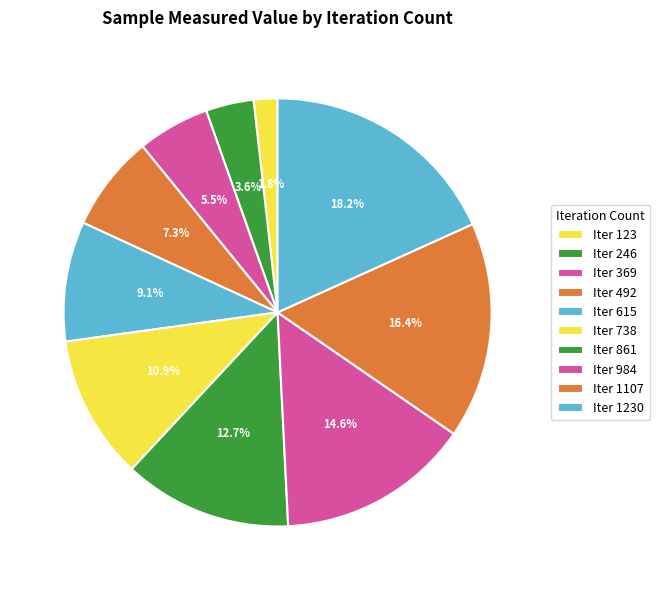

How many slices are in this pie chart?

10